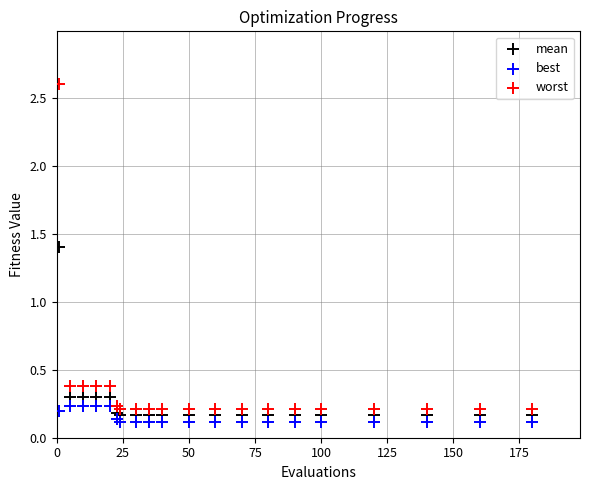

Which series has the widest spread of Y values?

worst